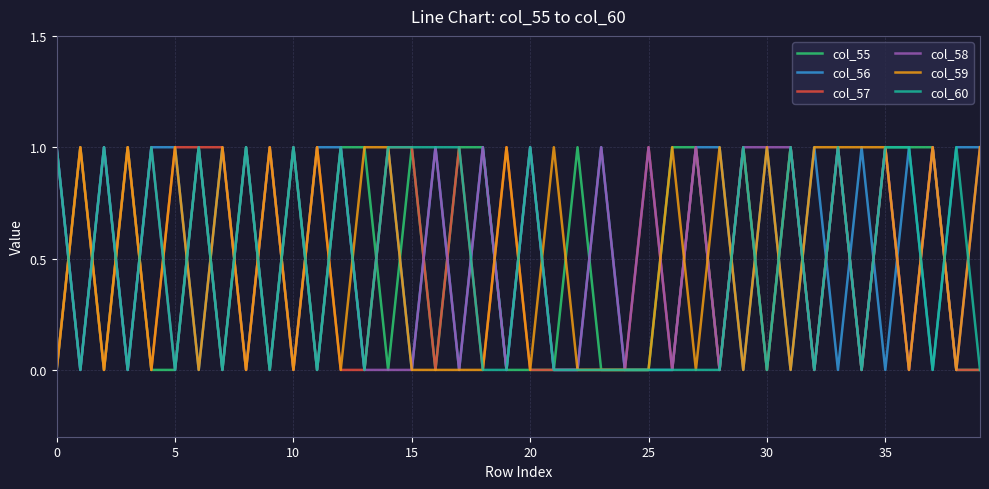

What are all the series names shown in the legend?

col_55, col_56, col_57, col_58, col_59, col_60